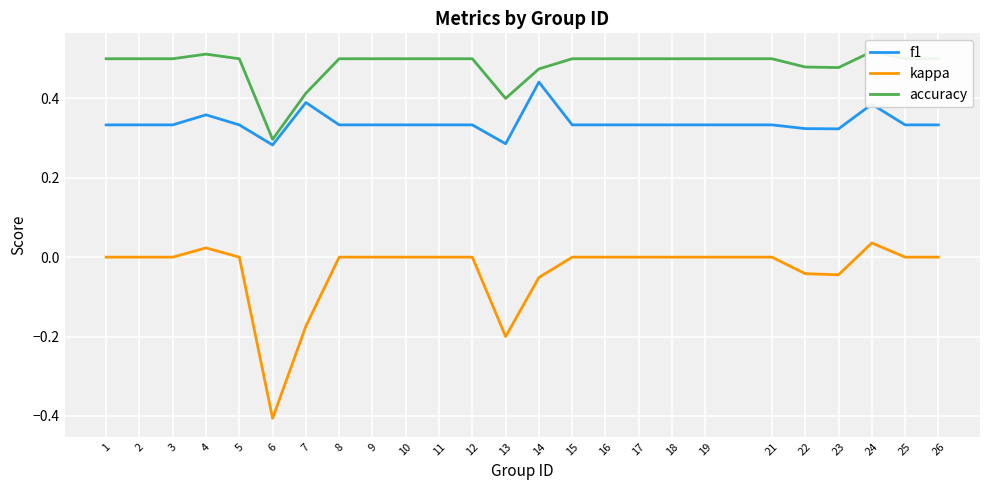

Reading left to right, transcribe all the data shown in this chart.

f1: 0.3	0.3	0.3	0.4	0.3	0.3	0.4	0.3	0.3	0.3	0.3	0.3	0.3	0.4	0.3	0.3	0.3	0.3	0.3	0.3	0.3	0.3	0.4	0.3	0.3
kappa: 0.0	0.0	0.0	0.0	0.0	-0.4	-0.2	0.0	0.0	0.0	0.0	0.0	-0.2	-0.1	0.0	0.0	0.0	0.0	0.0	0.0	-0.0	-0.0	0.0	0.0	0.0
accuracy: 0.5	0.5	0.5	0.5	0.5	0.3	0.4	0.5	0.5	0.5	0.5	0.5	0.4	0.5	0.5	0.5	0.5	0.5	0.5	0.5	0.5	0.5	0.5	0.5	0.5